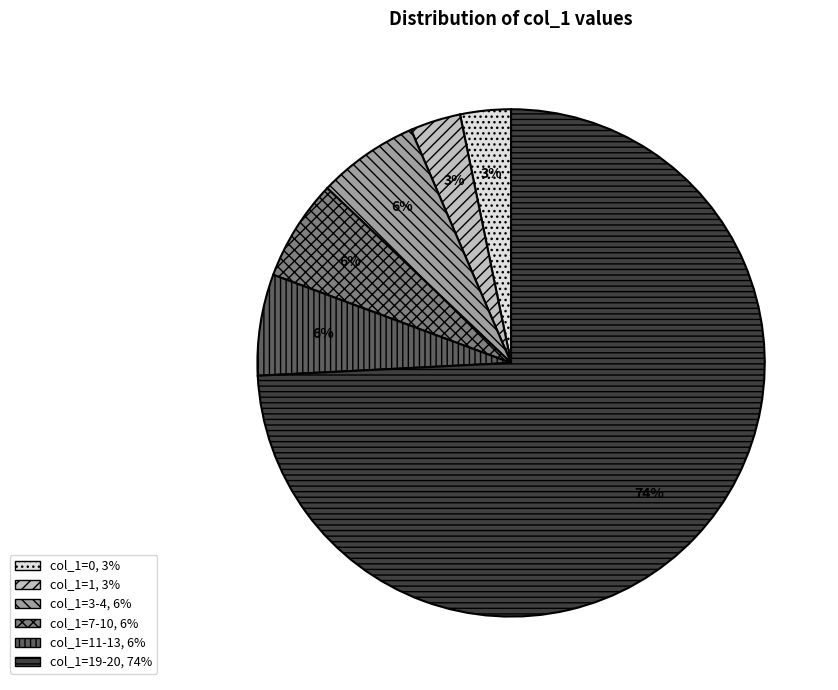

To the nearest percent, what is the average slice percentage?

17%